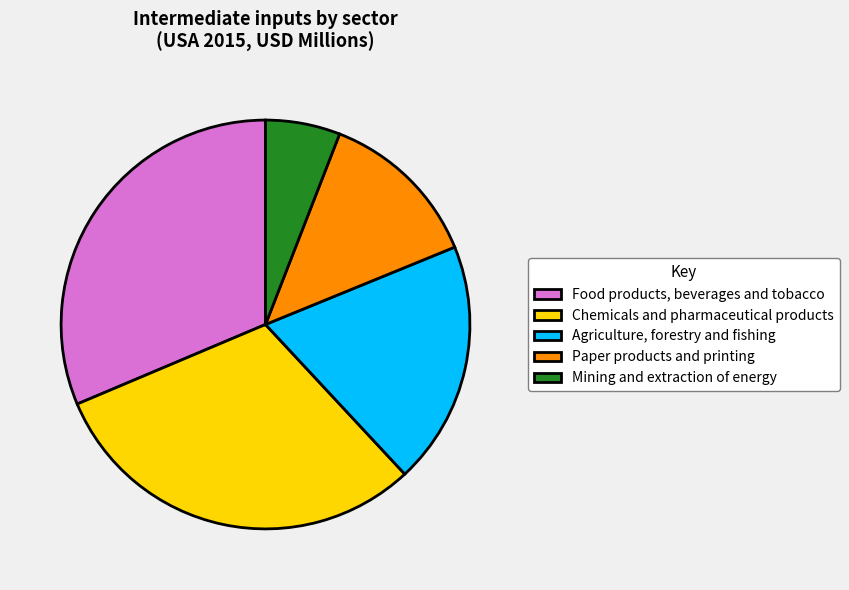

What is the smallest slice in the pie chart?

Mining and extraction of energy